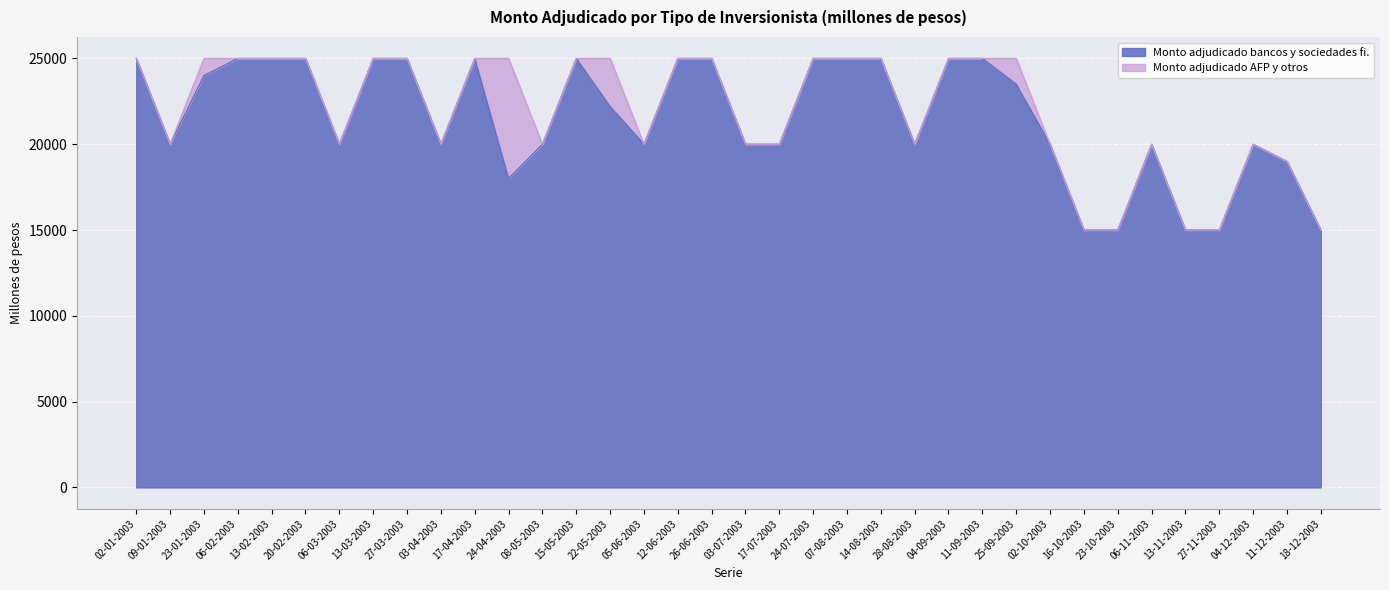

How many categories are shown in the chart?

36